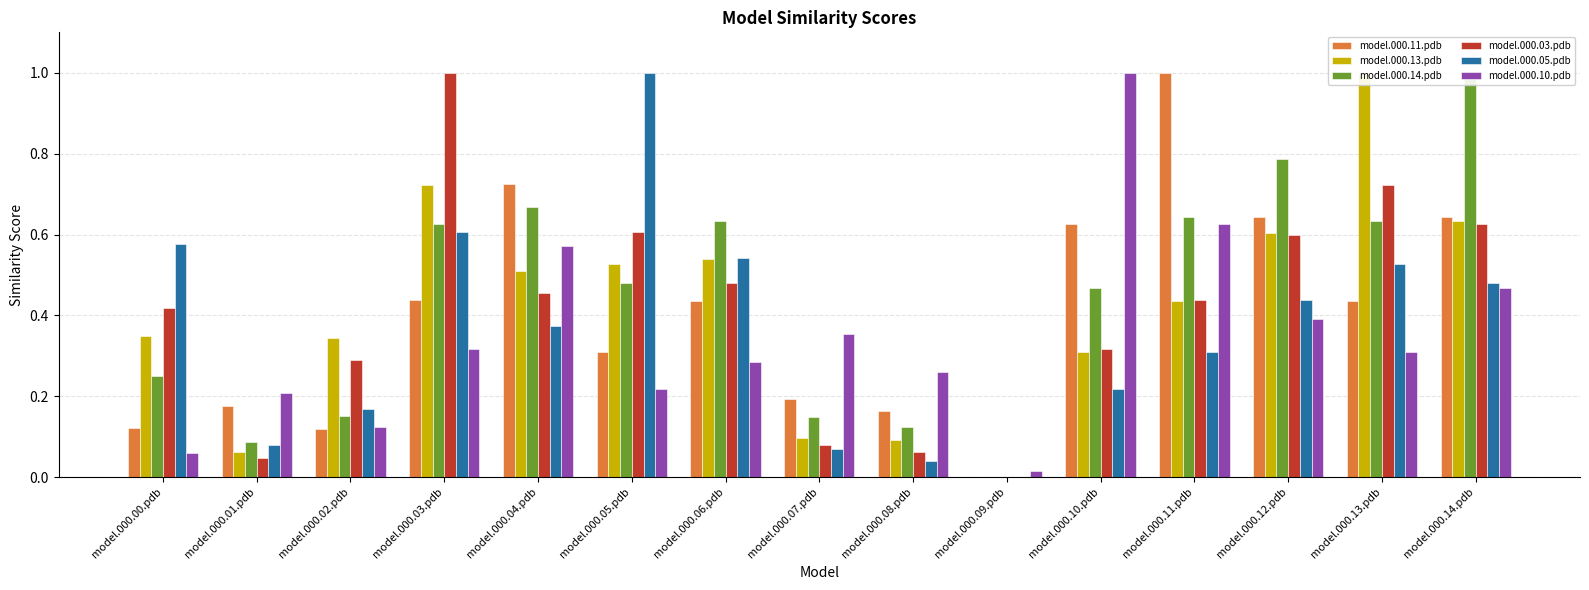

The value of model.000.13.pdb at model.000.02.pdb is 0.6. True or false?

False